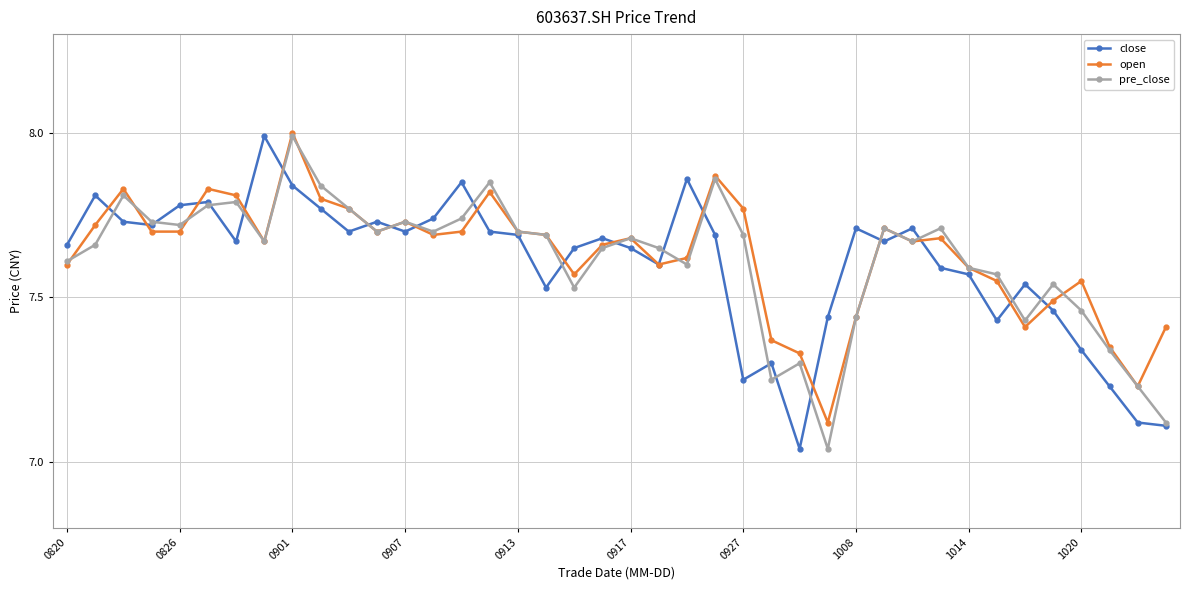

True or false: open has more than 1 points higher than both neighbors.

True